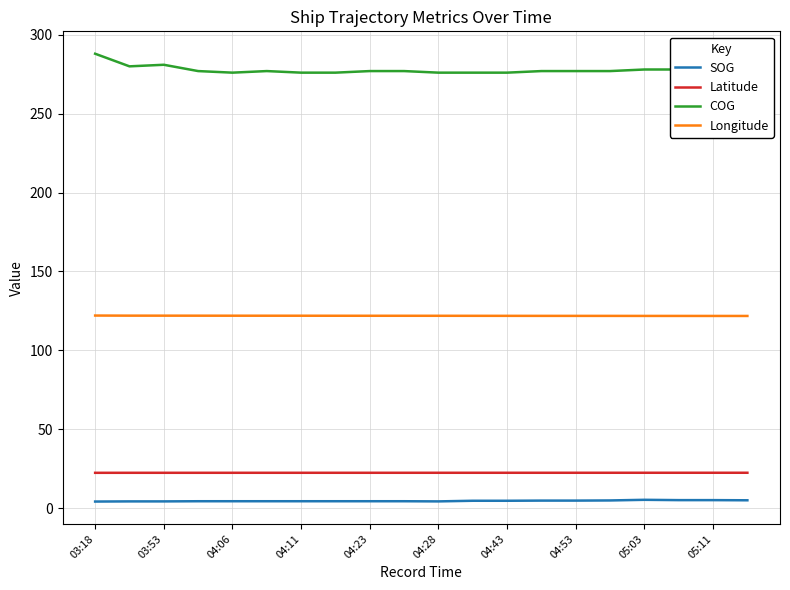

True or false: Longitude and Latitude intersect in this chart.

False